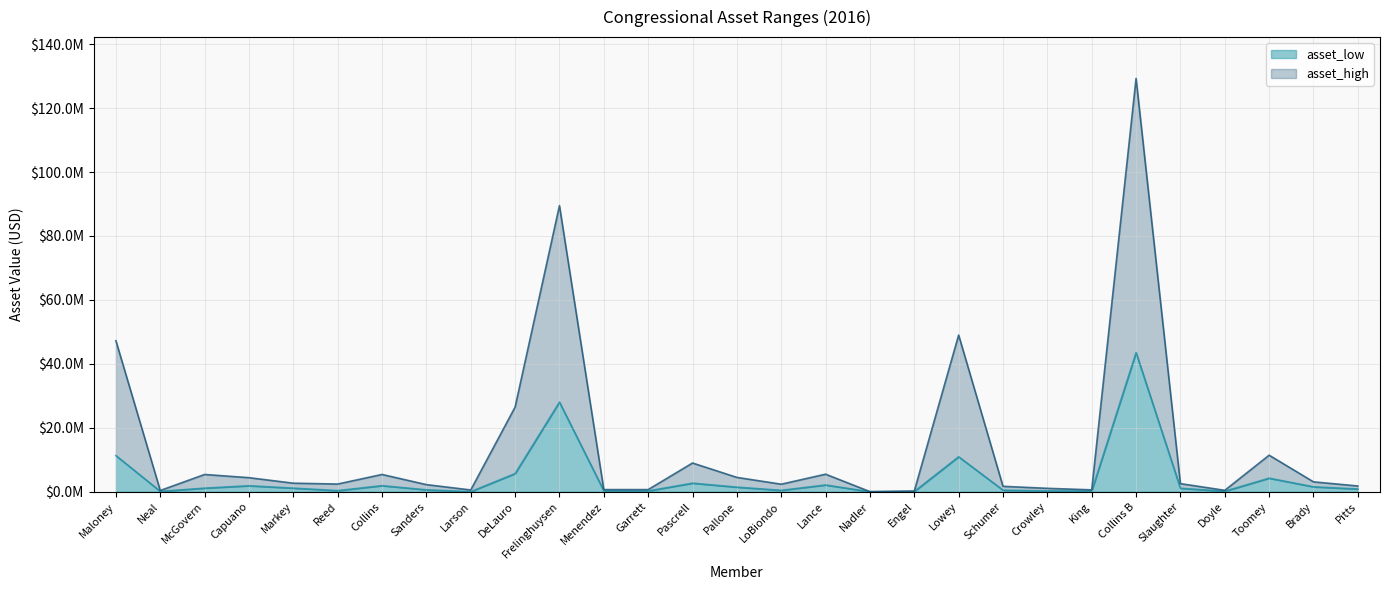

What position from the right is Pallone?

15